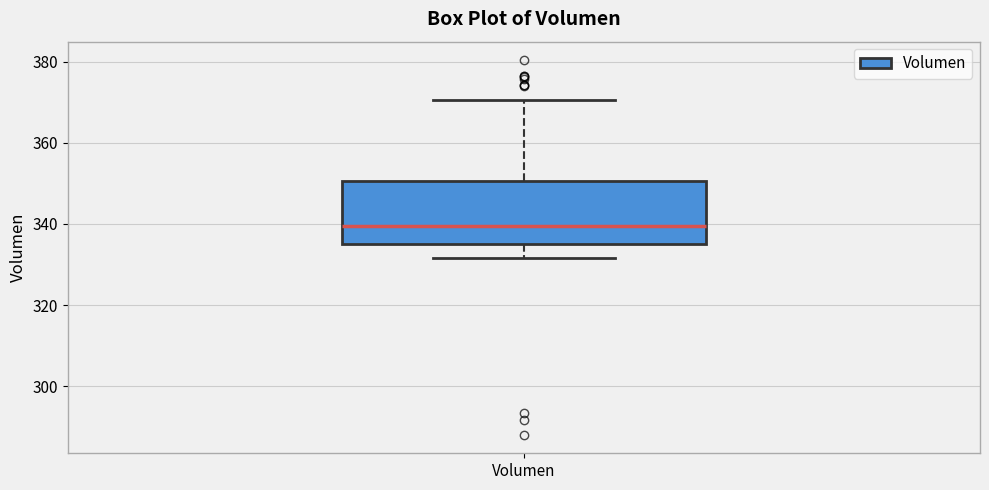

Read this box plot against the y-axis: the position of the median line, the range covered by the box, and the ends of both whiskers. The values are not printed on the chart, so give them approximately, as read against the axis.

median 340, box 336 to 350, whiskers 332 to 370